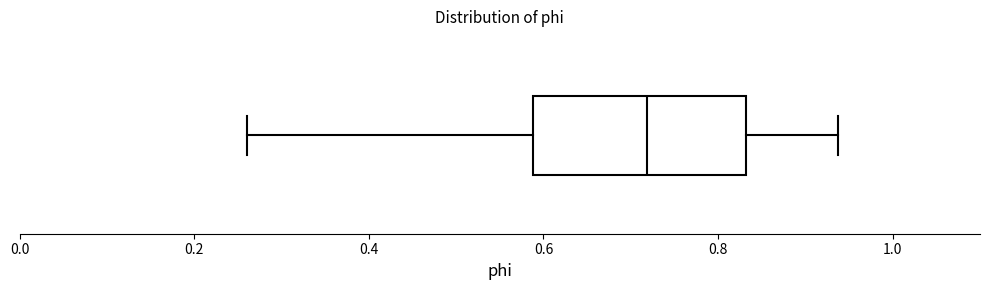

Transcribe this box plot: give where the median line is, the range the box spans, and where the two whiskers end, as read against the x-axis. The values are not printed on the chart, so give them approximately, as read against the axis.

median 0.72, box 0.58 to 0.84, whiskers 0.26 to 0.94